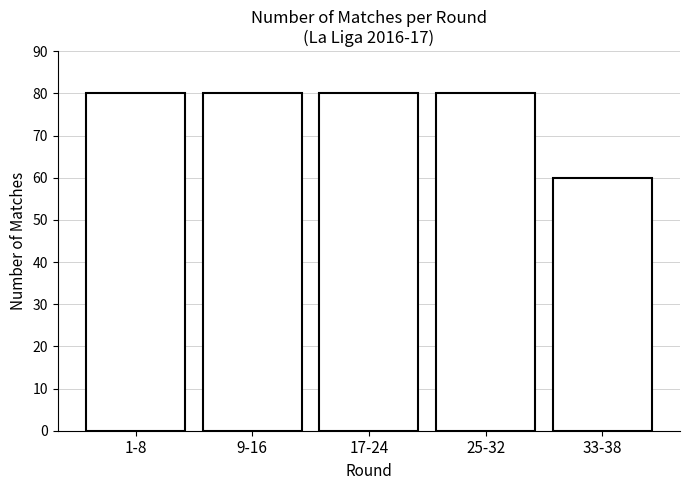

Reading left to right, list all the values displayed in this chart.

1-8=80	9-16=80	17-24=80	25-32=80	33-38=60